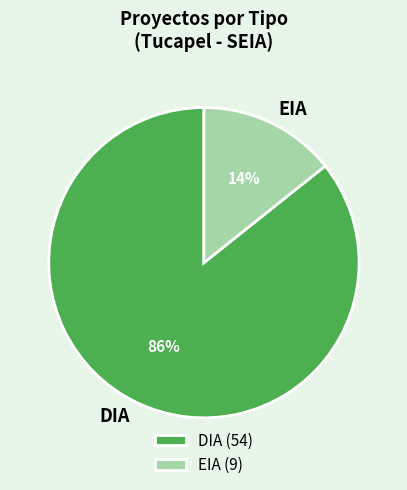

Rank the categories by value from lowest to highest.

EIA, DIA